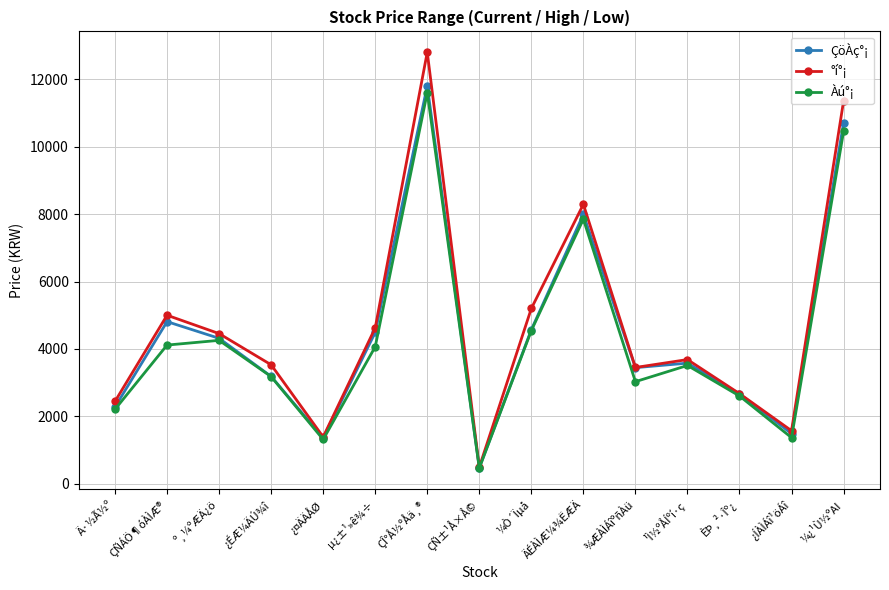

Rank the series by their average value, from lowest to highest.

Àú°¡, ÇöÀç°¡, °í°¡